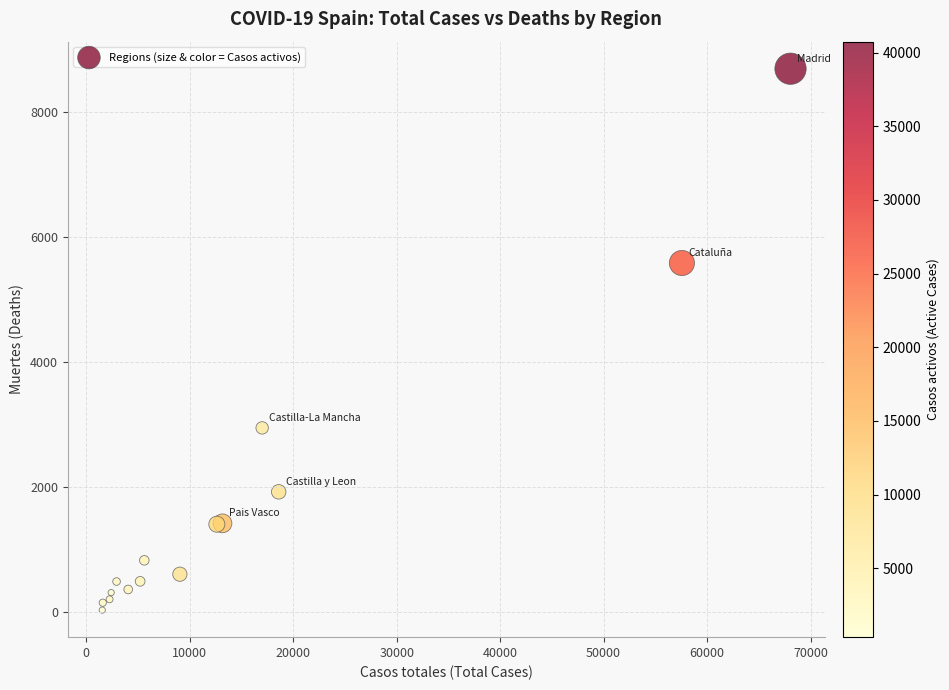

What Y value in the scatter plot is closest to 4360?

5583